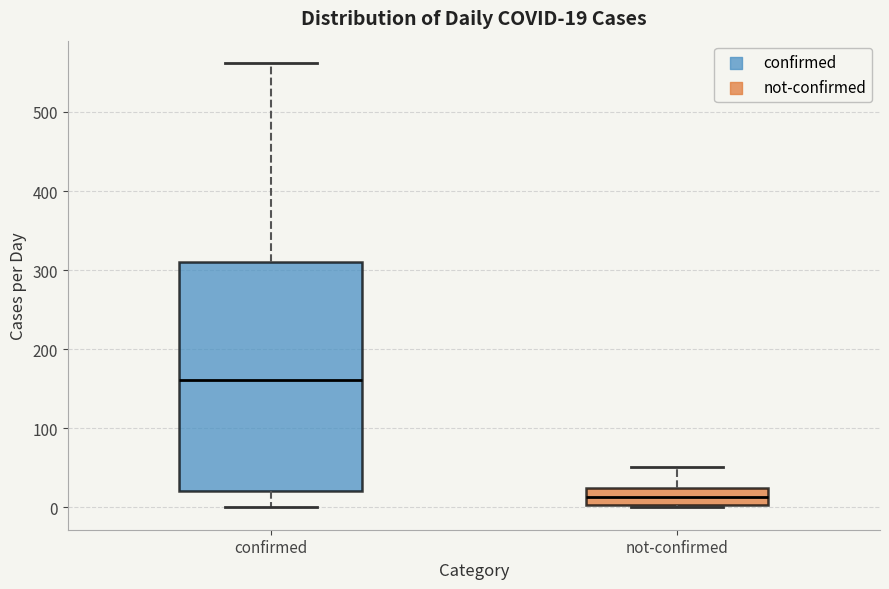

Which box is the tallest, from its lower edge to its upper edge?

confirmed